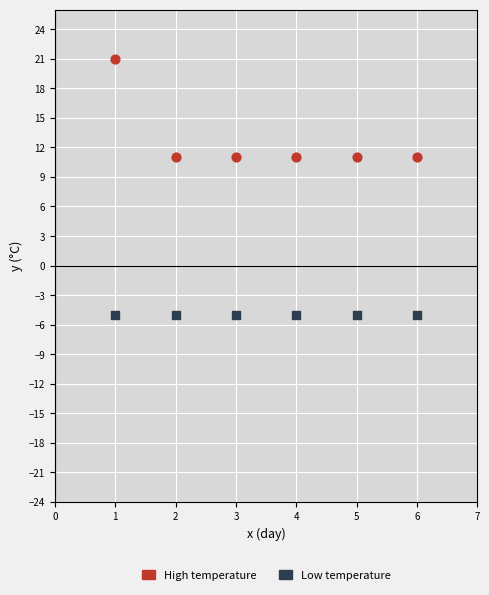

Which series reaches the maximum Y coordinate?

High temperature